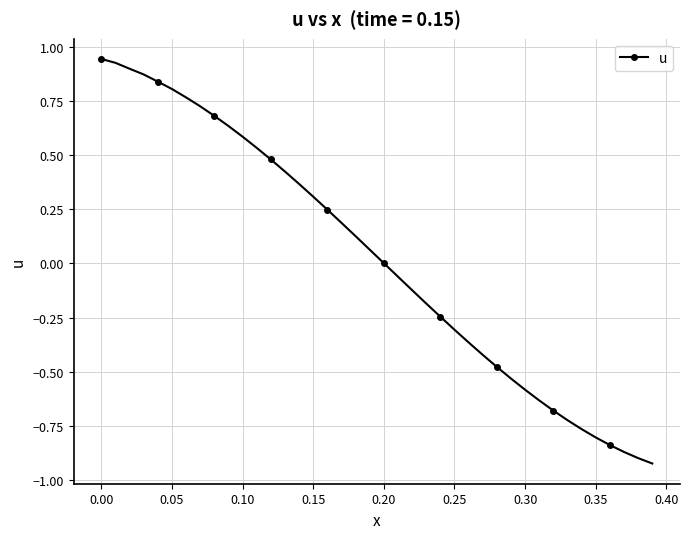

Count the number of data series in this chart.

1